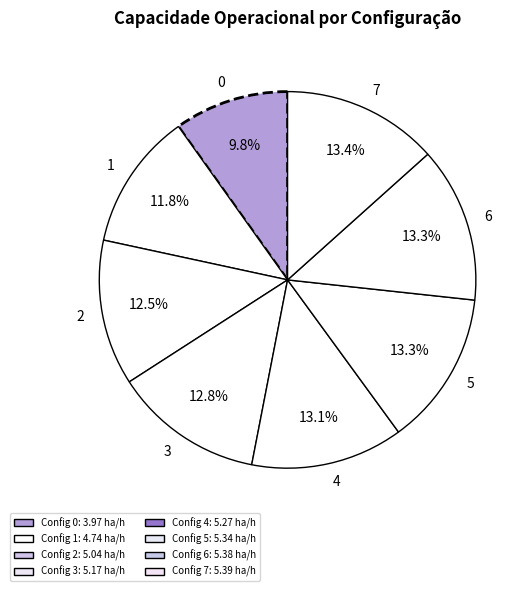

Does 1 represent more than half of the total?

No